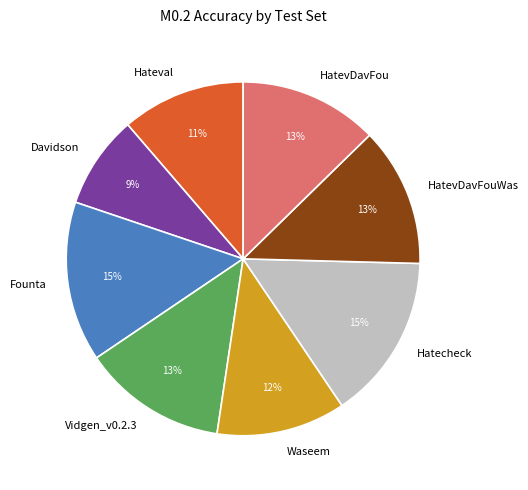

To the nearest percent, what portion does Founta represent?

15%